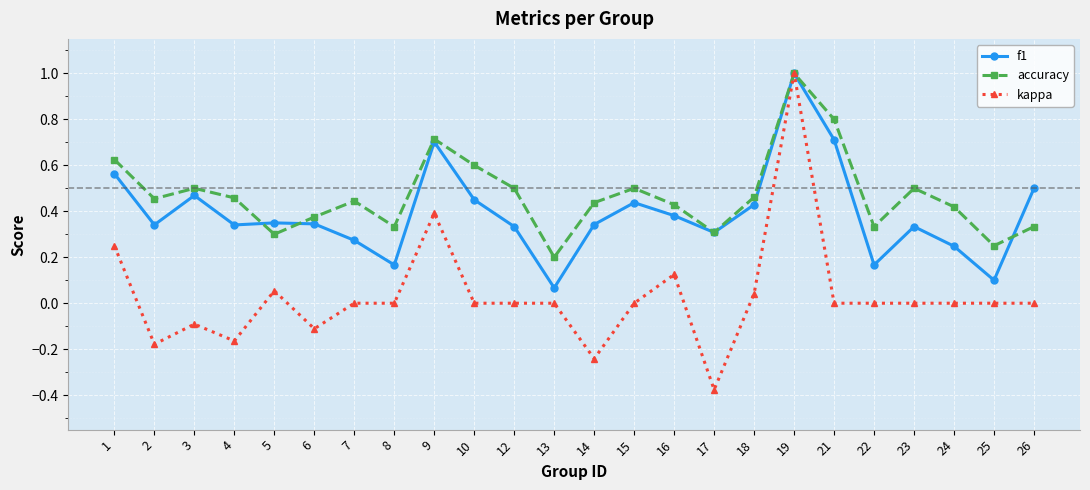

True or false: kappa has more than 2 interior local peaks.

True